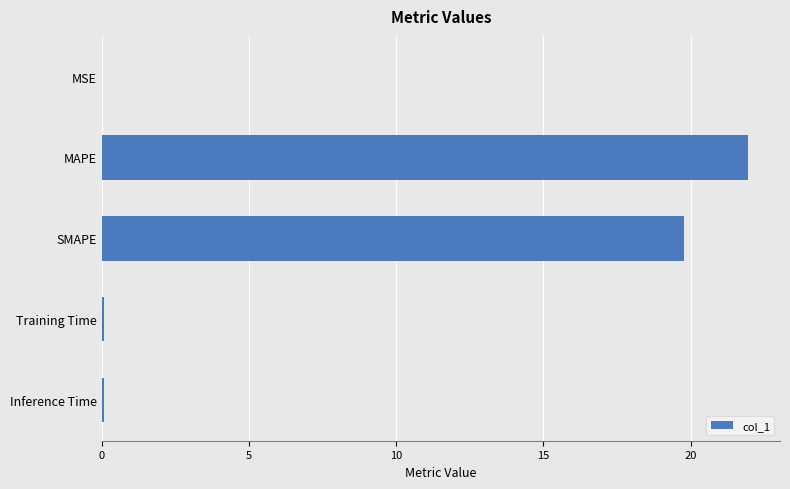

Which has a higher value, MAPE or Training Time?

MAPE